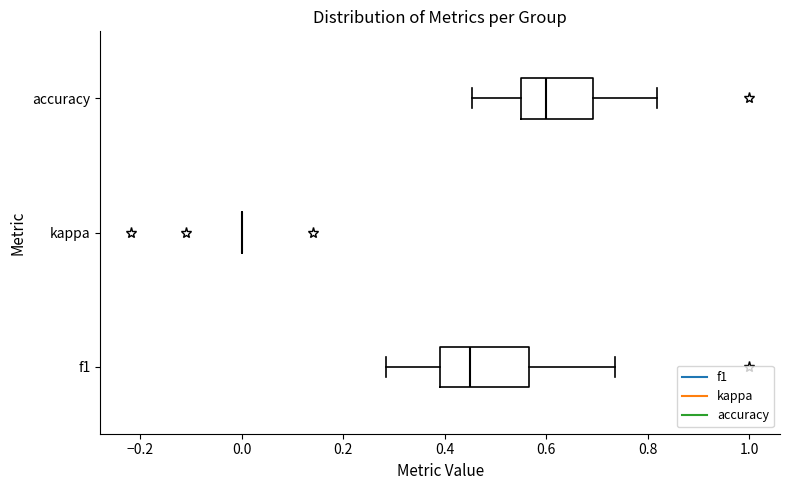

Reading bottom to top, transcribe this box plot: for each box, give where its median line is, the range the box spans, and where its two whiskers end, as read against the x-axis. The values are not printed on the chart, so give them approximately, as read against the axis.

f1: median 0.46, box 0.40 to 0.56, whiskers 0.28 to 0.74
kappa: box collapsed to a line at 0.00, whiskers 0.00 to 0.00
accuracy: median 0.60, box 0.56 to 0.70, whiskers 0.46 to 0.82